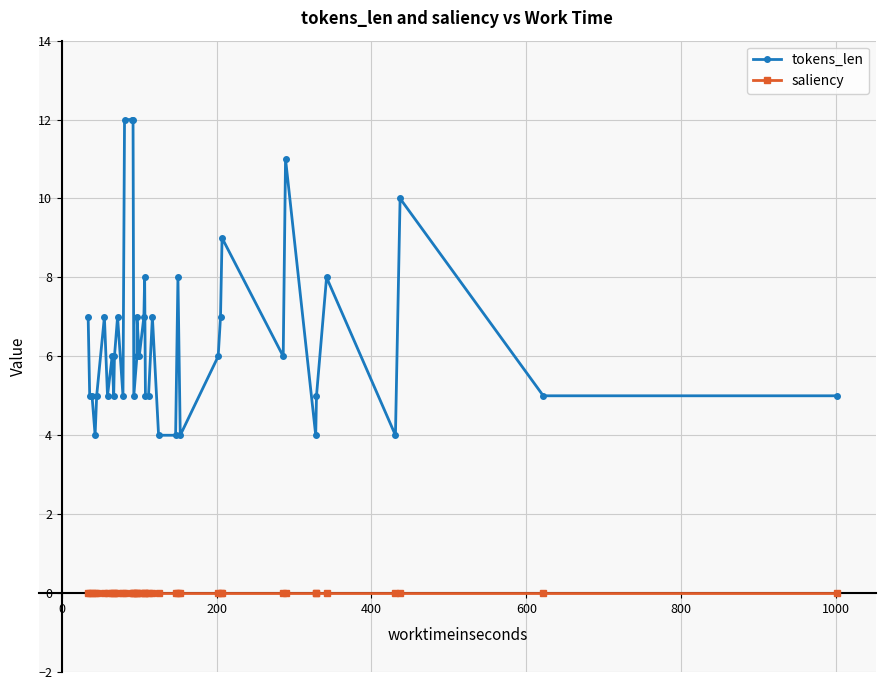

True or false: tokens_len and saliency cross at least once.

False